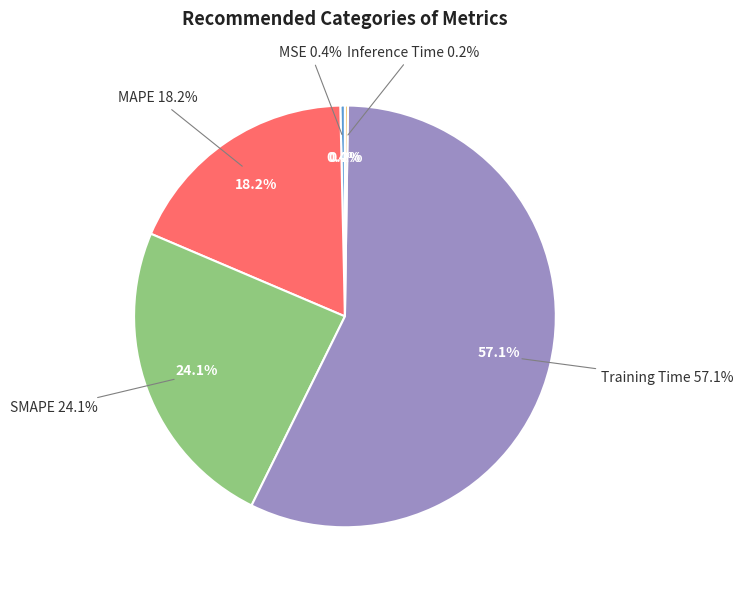

To the nearest percent, what is the average slice percentage?

20%